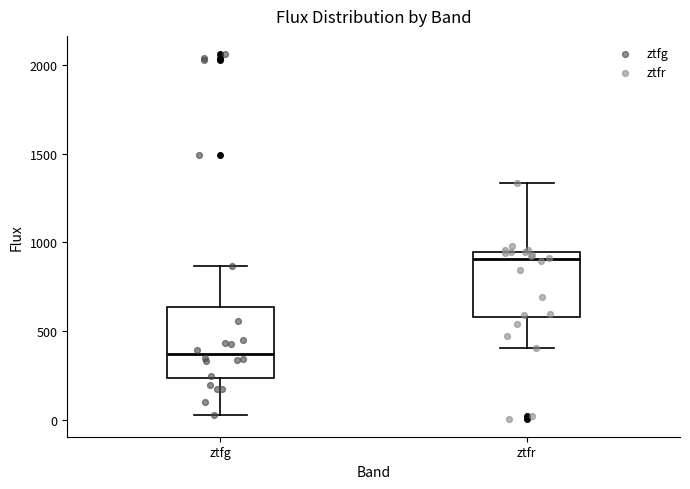

Where is the lower edge of the box for ztfr on the y-axis? The values are not printed on the chart, so give them approximately, as read against the axis.

600